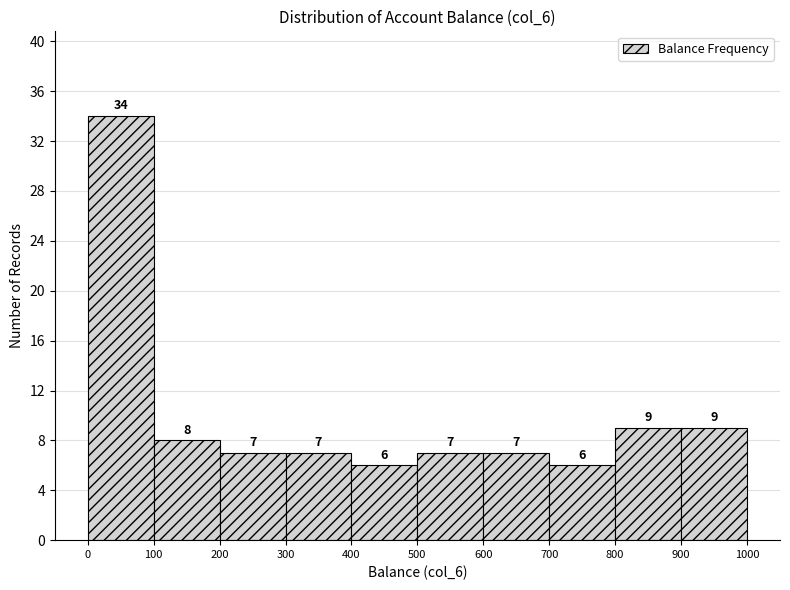

Reading left to right, transcribe this chart: for each bar, give the range it covers on the x-axis and its height.

0 to 100: 34
100 to 200: 8
200 to 300: 7
300 to 400: 7
400 to 500: 6
500 to 600: 7
600 to 700: 7
700 to 800: 6
800 to 900: 9
900 to 1000: 9